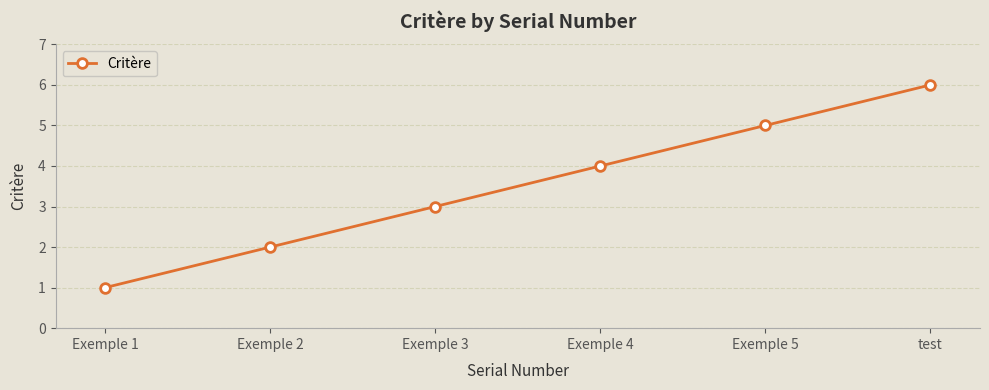

Does the chart display data point markers on the line(s)?

Yes